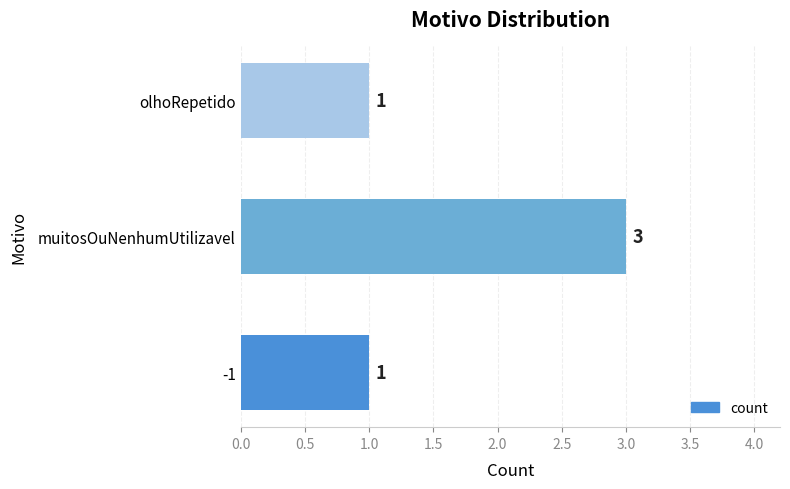

What is the maximum value shown in the chart?

3